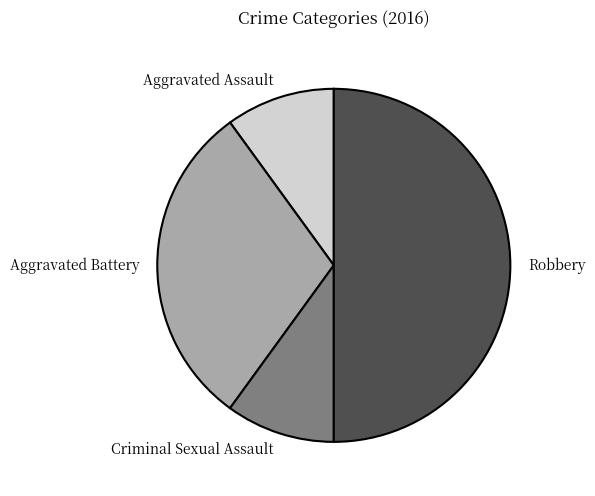

Do Aggravated Assault and Aggravated Battery together represent more than half of the pie?

No